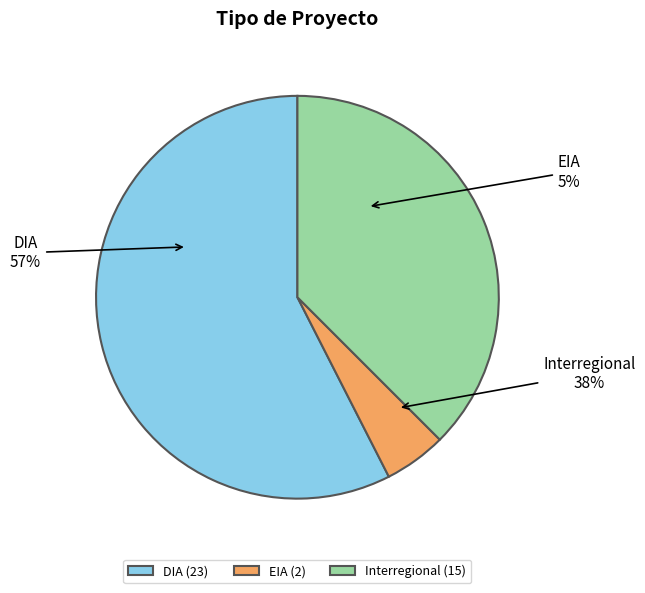

Does DIA account for over 50% of the chart?

Yes